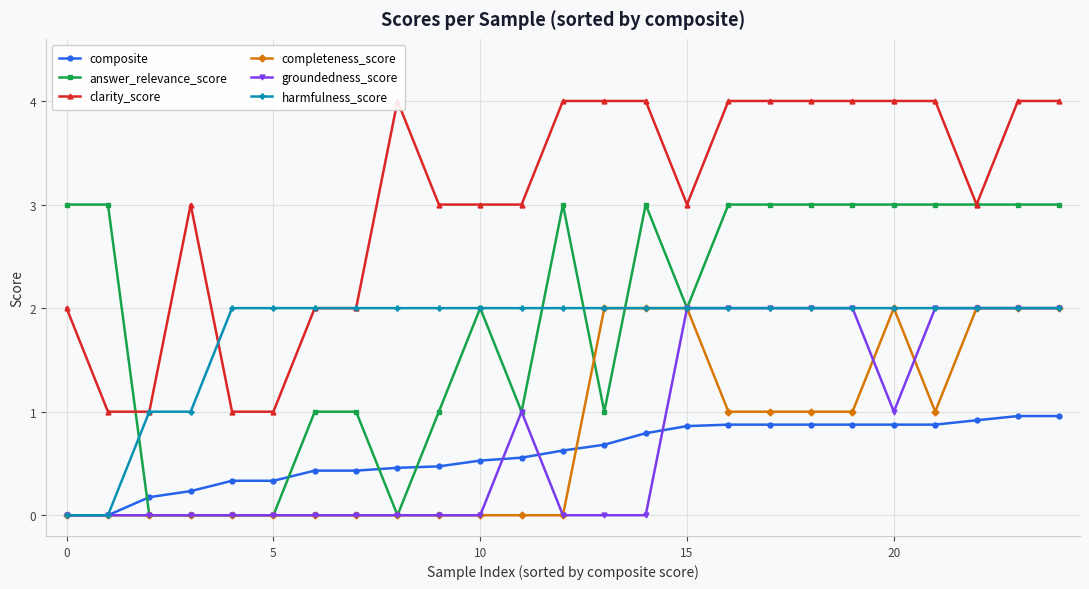

After their last crossing, which series has the higher values: answer_relevance_score or composite?

answer_relevance_score